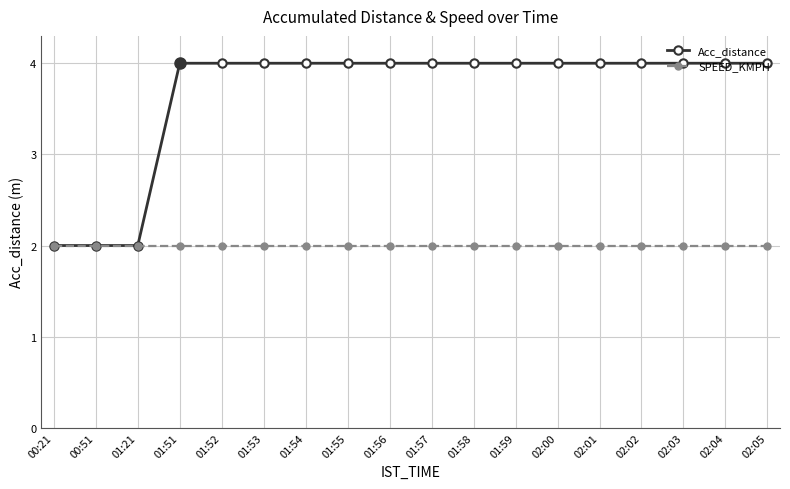

Between 01:21 and 01:59, which series saw the biggest shift?

Acc_distance